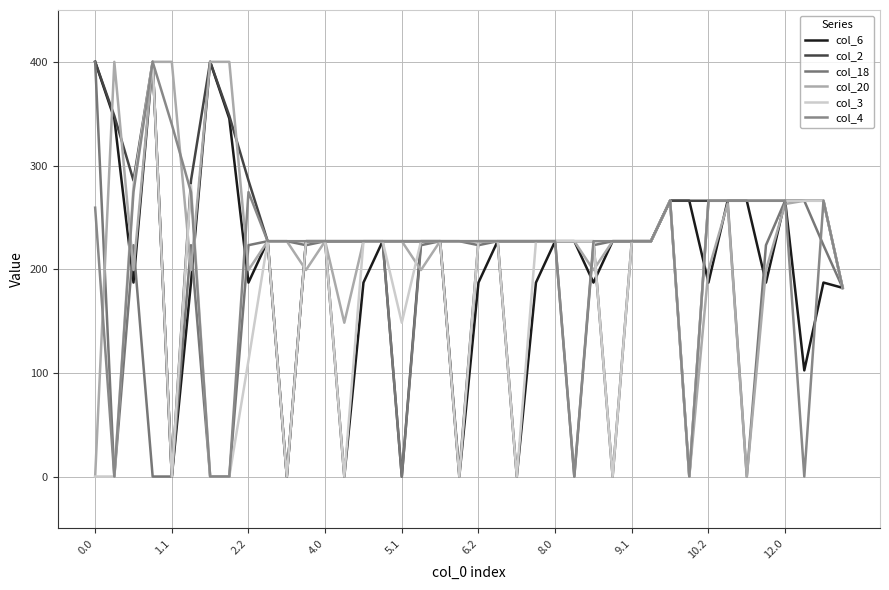

How many lines are shown in the chart?

6